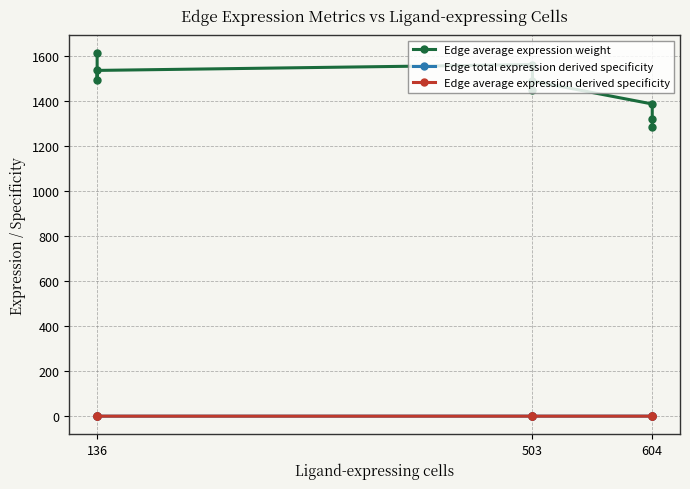

Which series has the largest total across all categories?

Edge average expression weight